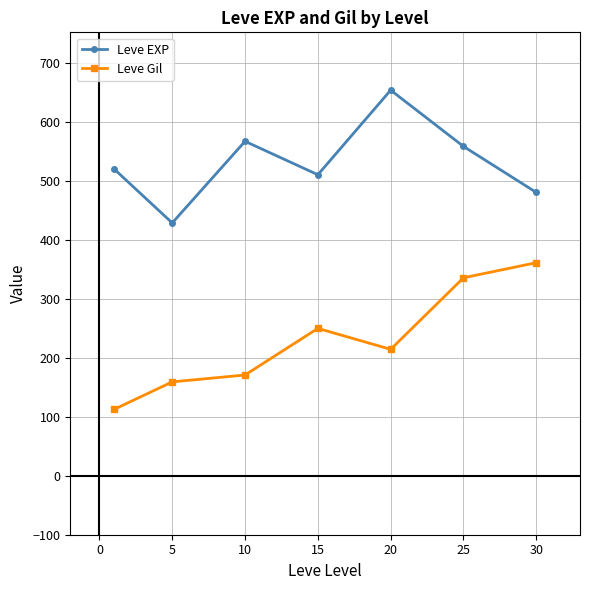

Reading left to right, what are all the values shown in this chart?

Leve EXP: 520.0	428.3	566.7	510.0	653.3	558.0	480.0
Leve Gil: 112.3	159.0	170.7	249.7	214.2	335.4	361.0